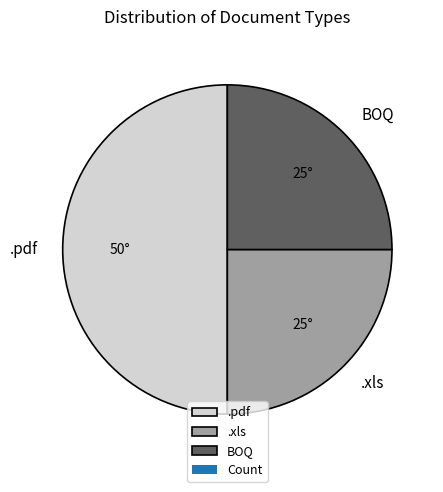

Which has a higher value, .pdf or BOQ?

.pdf